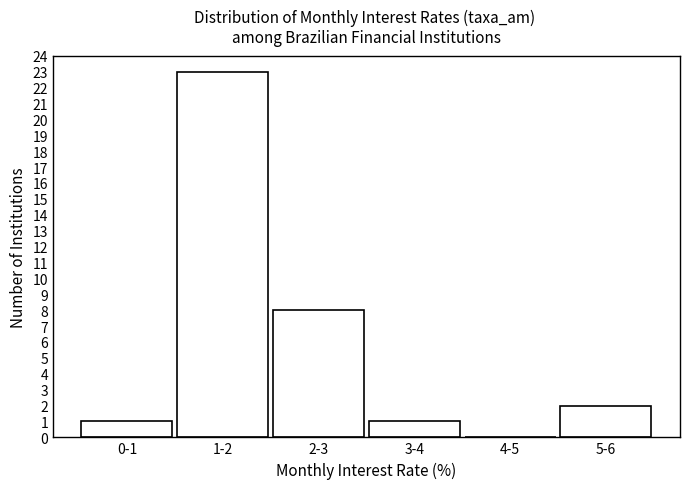

Reading right to left, list all the values displayed in this chart.

5-6=2	4-5=0	3-4=1	2-3=8	1-2=23	0-1=1